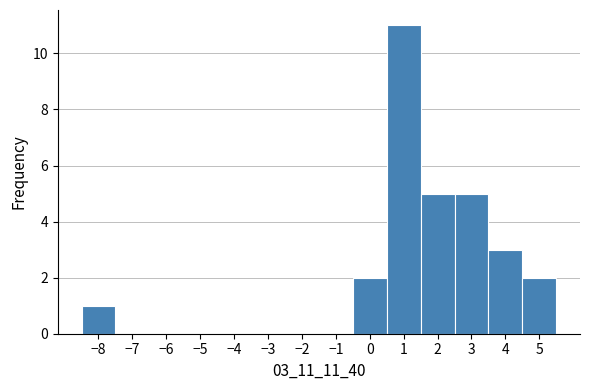

Reading left to right, transcribe this chart: for each bar, give the range it covers on the x-axis and its height. The values are not printed on the chart, so give them approximately, as read against the axis.

-8.5 to -7.5: 1
-7.5 to -6.5: 0
-6.5 to -5.5: 0
-5.5 to -4.5: 0
-4.5 to -3.5: 0
-3.5 to -2.5: 0
-2.5 to -1.5: 0
-1.5 to -0.5: 0
-0.5 to 0.5: 2
0.5 to 1.5: 11
1.5 to 2.5: 5
2.5 to 3.5: 5
3.5 to 4.5: 3
4.5 to 5.5: 2